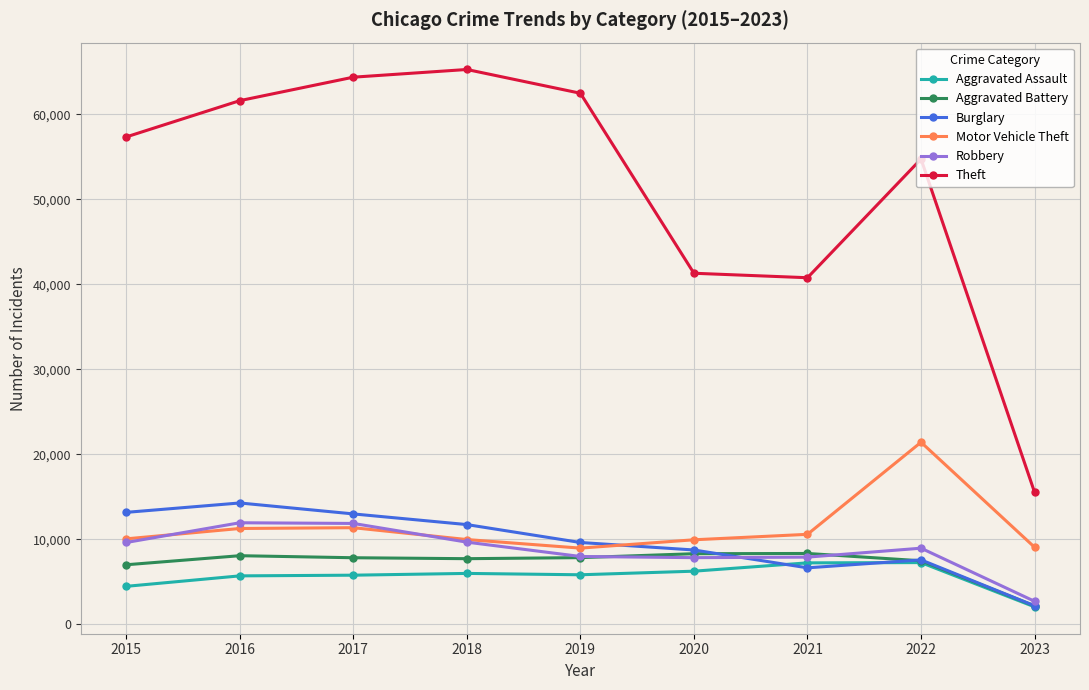

Which series changed the most between 2016 and 2022?

Motor Vehicle Theft